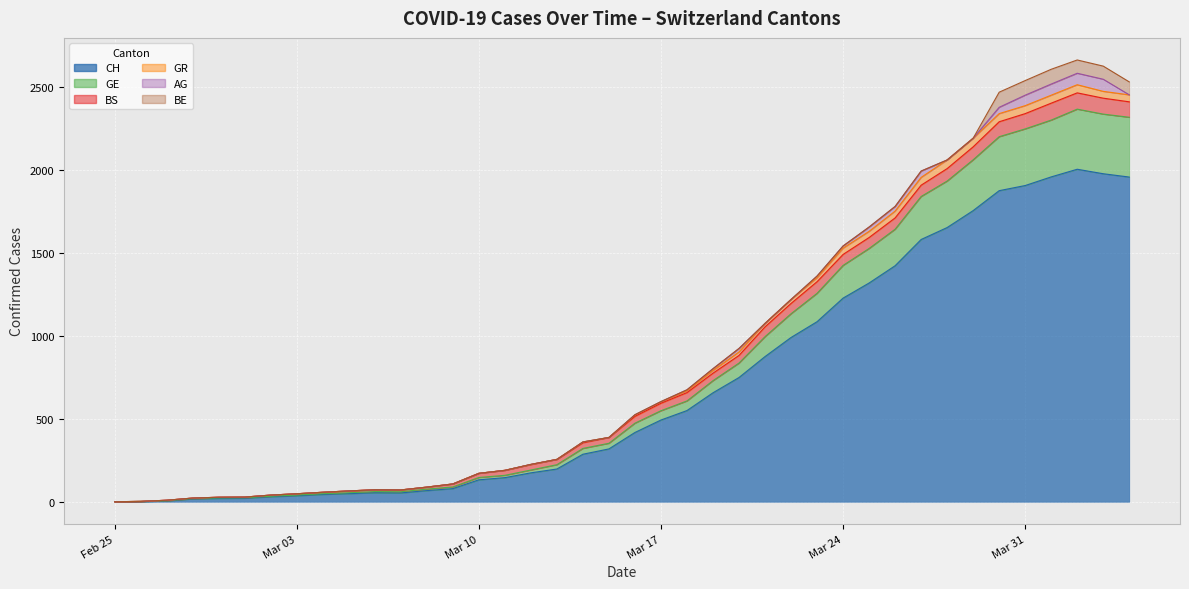

What are all the series names shown in the legend?

CH, GE, BS, GR, AG, BE